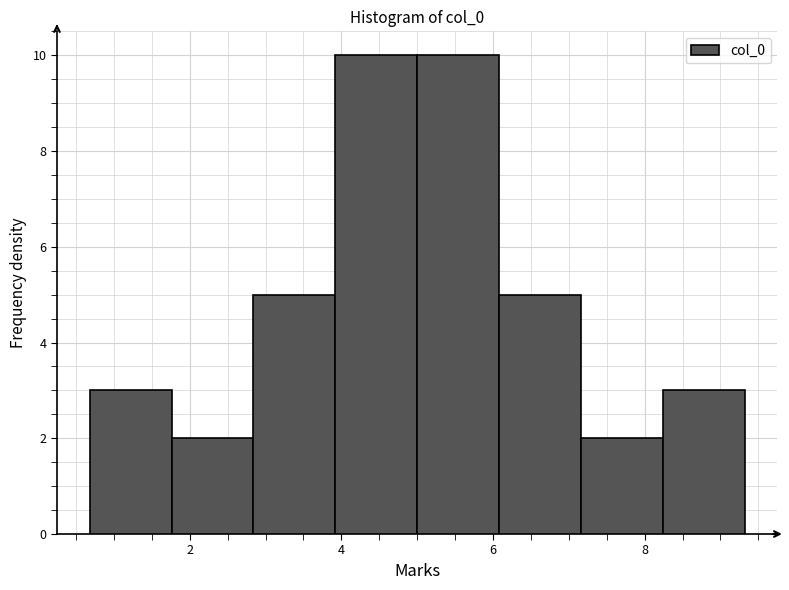

Reading left to right, list every bar in this chart as the range it spans on the x-axis followed by its height. Neither the bar edges nor the heights are printed on the chart, so give them approximately, as read against the axes.

0.6 to 1.8: 3
1.8 to 2.8: 2
2.8 to 4.0: 5
4.0 to 5.0: 10
5.0 to 6.0: 10
6.0 to 7.2: 5
7.2 to 8.2: 2
8.2 to 9.4: 3